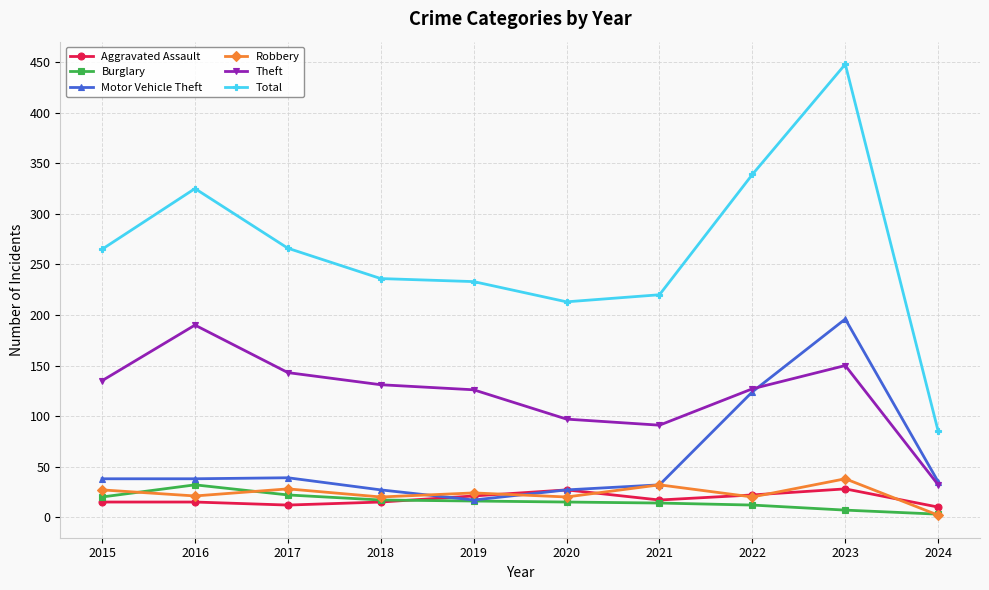

What are all the series names shown in the legend?

Aggravated Assault, Burglary, Motor Vehicle Theft, Robbery, Theft, Total